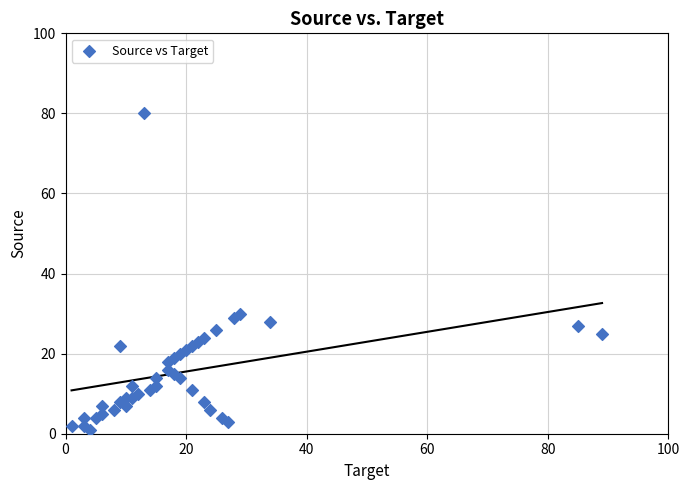

What is the range of Y values (max minus min)?

79